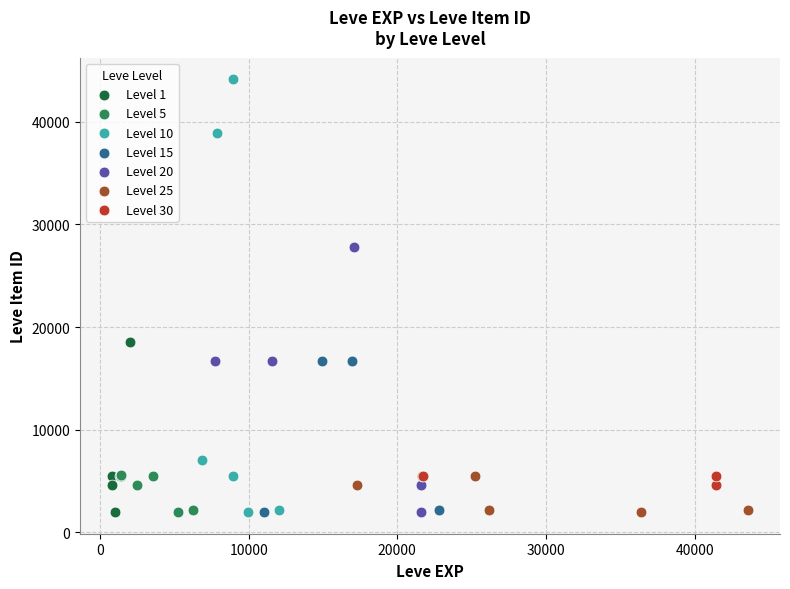

Which series contains the highest Y value?

Level 10